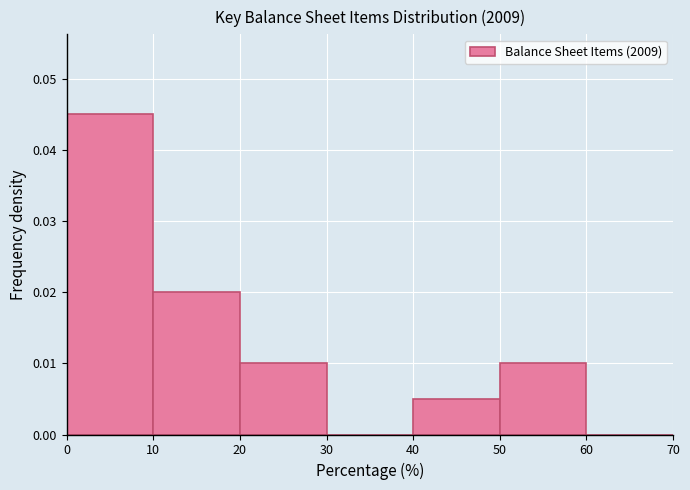

Reading left to right, transcribe this chart: for each bar, give the range it covers on the x-axis and its height. The values are not printed on the chart, so give them approximately, as read against the axis.

0 to 10: 0.045
10 to 20: 0.020
20 to 30: 0.010
30 to 40: 0
40 to 50: 0.005
50 to 60: 0.010
60 to 70: 0